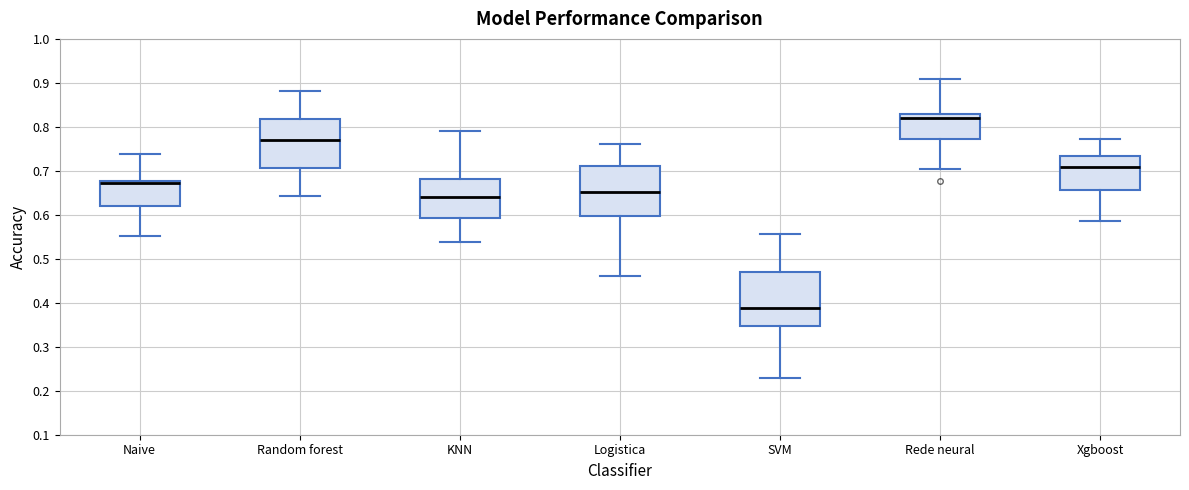

Where does the lower whisker of the box for Naive end on the y-axis? The values are not printed on the chart, so give them approximately, as read against the axis.

0.55